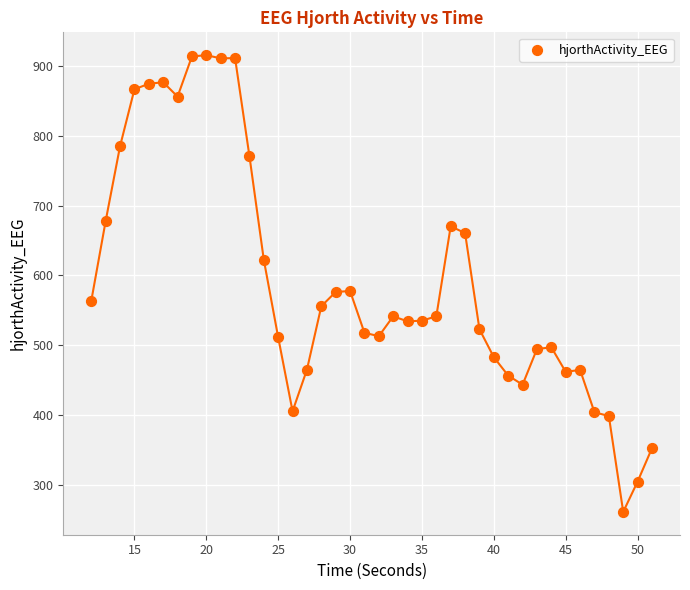

What is the range of Y values (max minus min)?

655.1